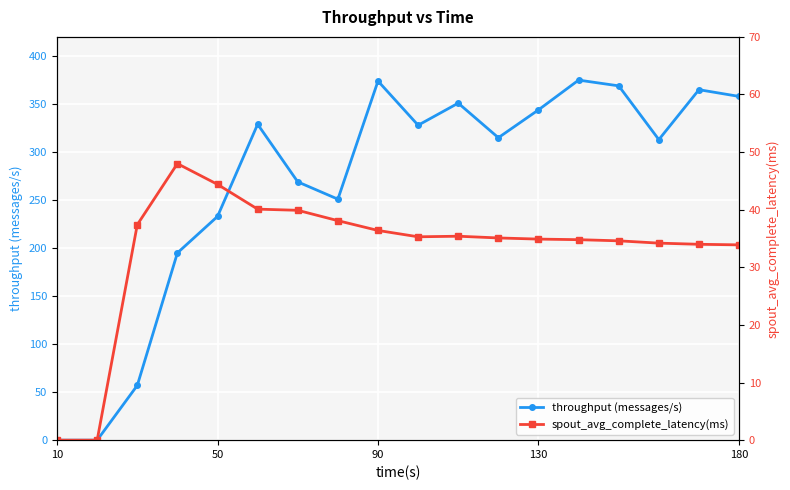

What is the highest value of the throughput (messages/s) series?

375